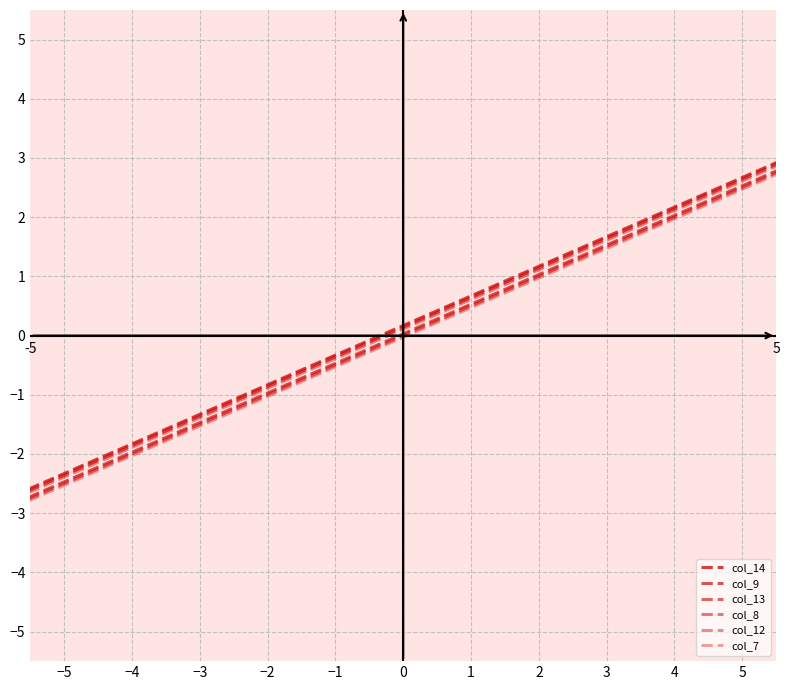

Which series has the largest range (max minus min)?

col_14